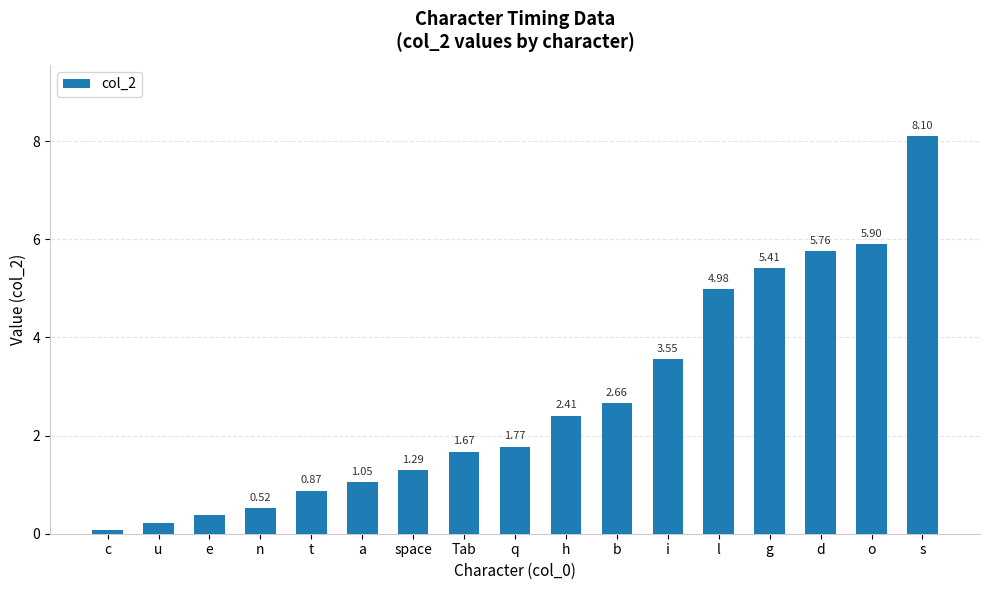

At which category does the chart reach its peak across all series?

s